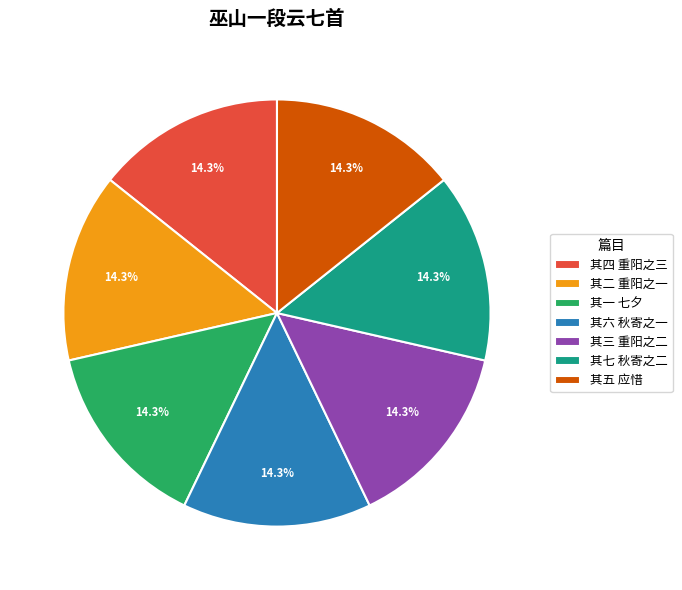

Approximately how many times larger is the value at 其七 秋寄之二 compared to 其五 应惜?

1.0